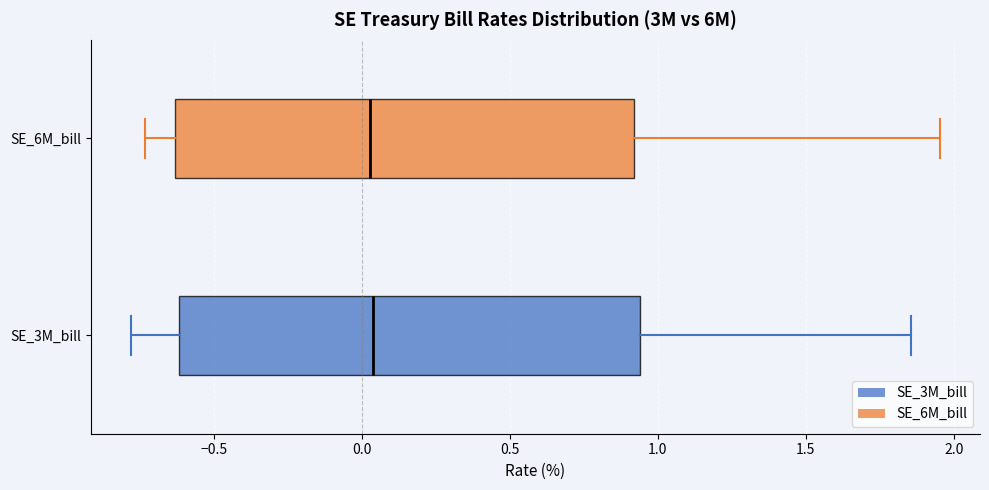

Where does the median line of the box for SE_3M_bill sit on the x-axis? The values are not printed on the chart, so give them approximately, as read against the axis.

0.05